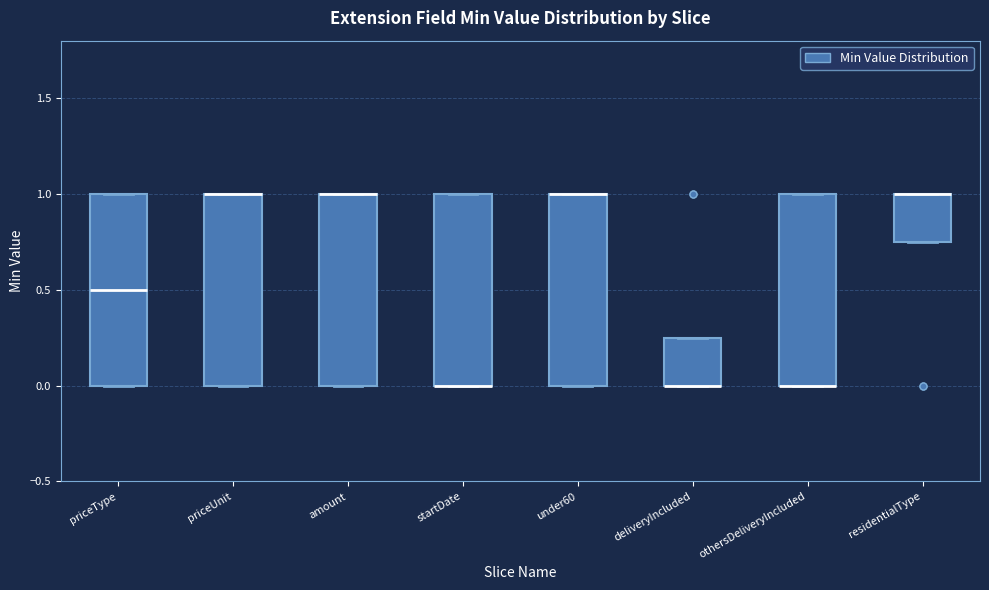

Reading left to right, read every box against the y-axis: the position of its median line, the range the box covers, and the ends of its whiskers. The values are not printed on the chart, so give them approximately, as read against the axis.

priceType: median 0.50, box 0.00 to 1.00, whiskers 0.00 to 1.00
priceUnit: median 1.00 (drawn on the box's upper edge), box 0.00 to 1.00, whiskers 0.00 to 1.00
amount: median 1.00 (drawn on the box's upper edge), box 0.00 to 1.00, whiskers 0.00 to 1.00
startDate: median 0.00 (drawn on the box's lower edge), box 0.00 to 1.00, whiskers 0.00 to 1.00
under60: median 1.00 (drawn on the box's upper edge), box 0.00 to 1.00, whiskers 0.00 to 1.00
deliveryIncluded: median 0.00 (drawn on the box's lower edge), box 0.00 to 0.25, whiskers 0.00 to 0.25
othersDeliveryIncluded: median 0.00 (drawn on the box's lower edge), box 0.00 to 1.00, whiskers 0.00 to 1.00
residentialType: median 1.00 (drawn on the box's upper edge), box 0.75 to 1.00, whiskers 0.75 to 1.00